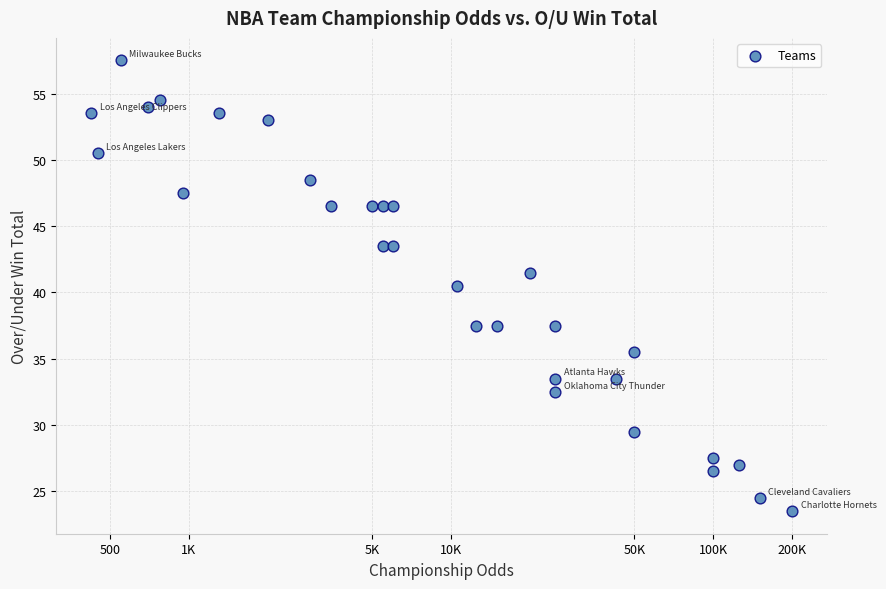

What Y value in the scatter plot is closest to 40?

40.5